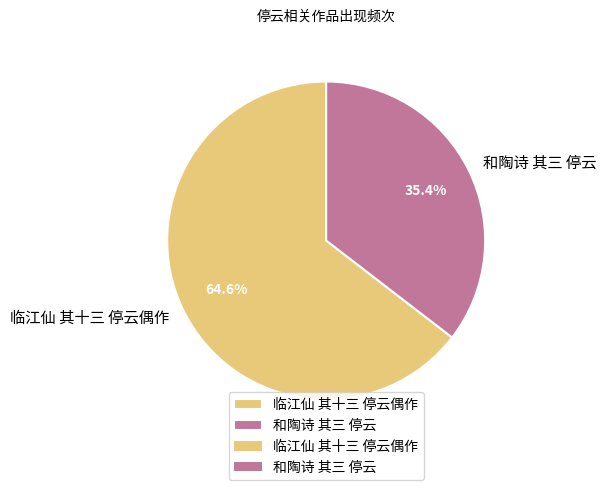

Is it true that 和陶诗 其三 停云 is 28% of the pie?

False